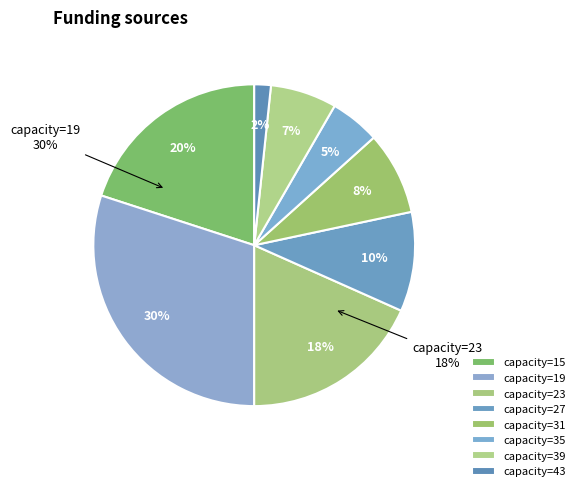

Is there a majority slice in this chart?

No